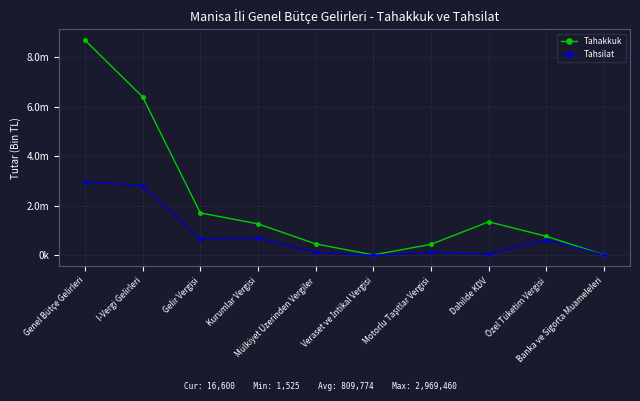

At which label does Tahakkuk first exceed 1272823?

Genel Bütçe Gelirleri